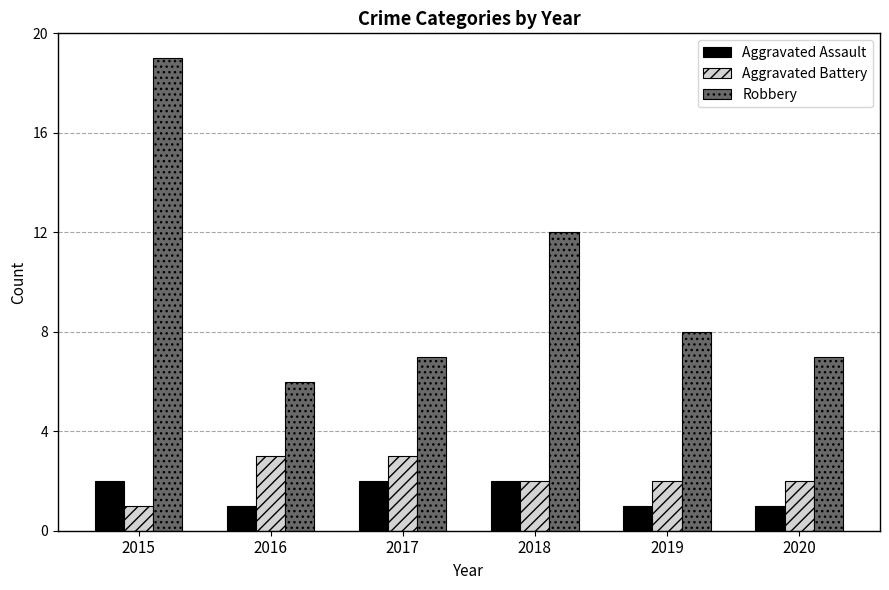

Rank the series by their maximum value, from lowest to highest.

Aggravated Assault, Aggravated Battery, Robbery